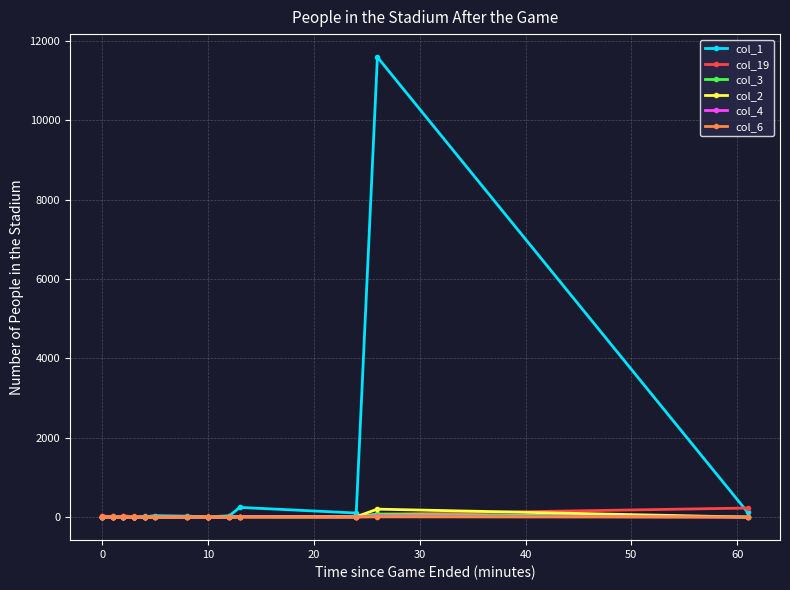

List the series in order of their peak value, lowest first.

col_6, col_4, col_3, col_2, col_19, col_1